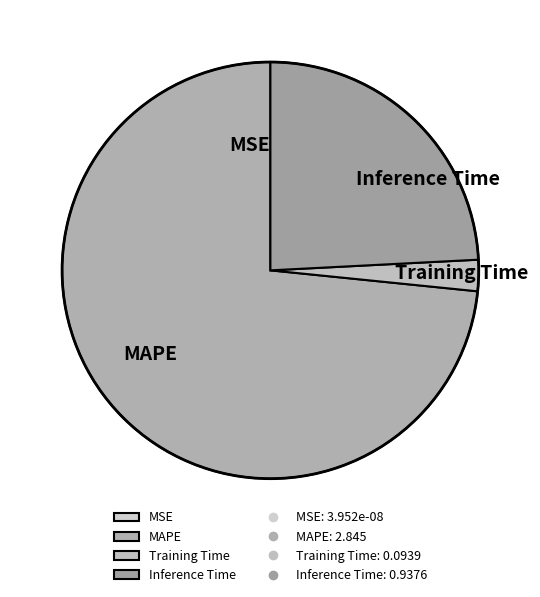

Which category accounts for the majority?

MAPE